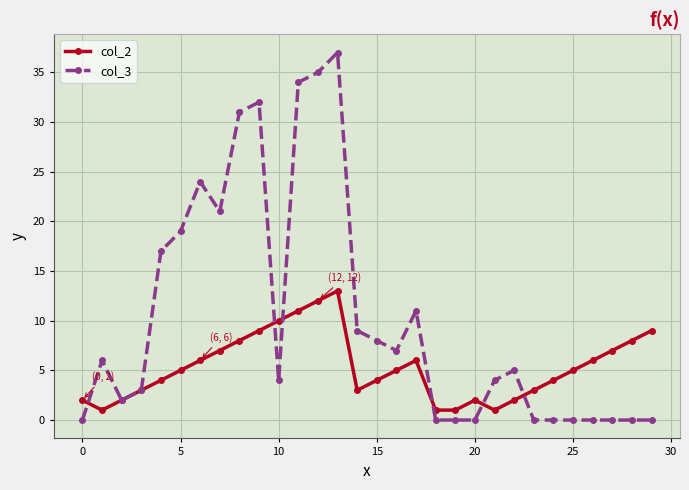

Which series has the largest total across all categories?

col_3